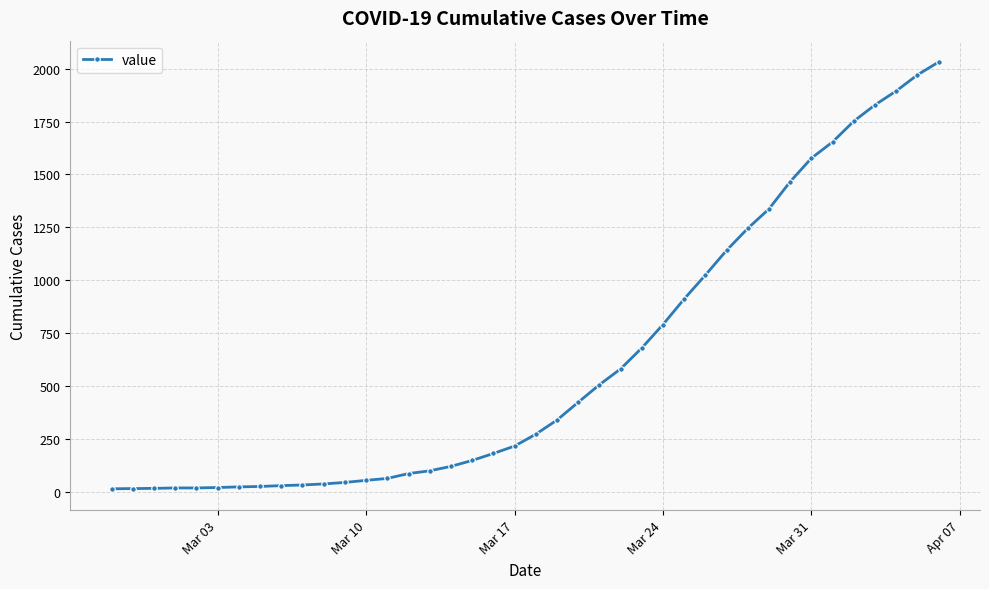

What is the average value?

616